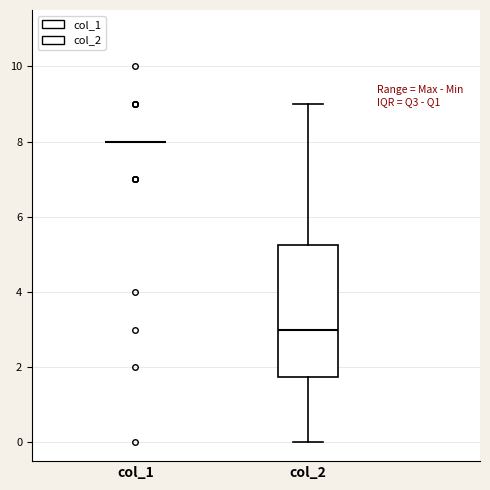

Which box is the tallest, from its lower edge to its upper edge?

col_2